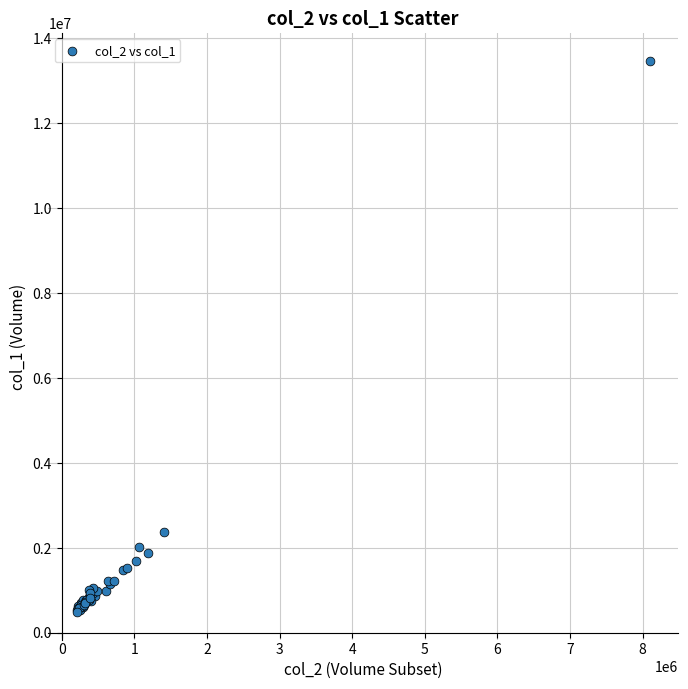

What Y value in the scatter plot is closest to 6978500?

2365000